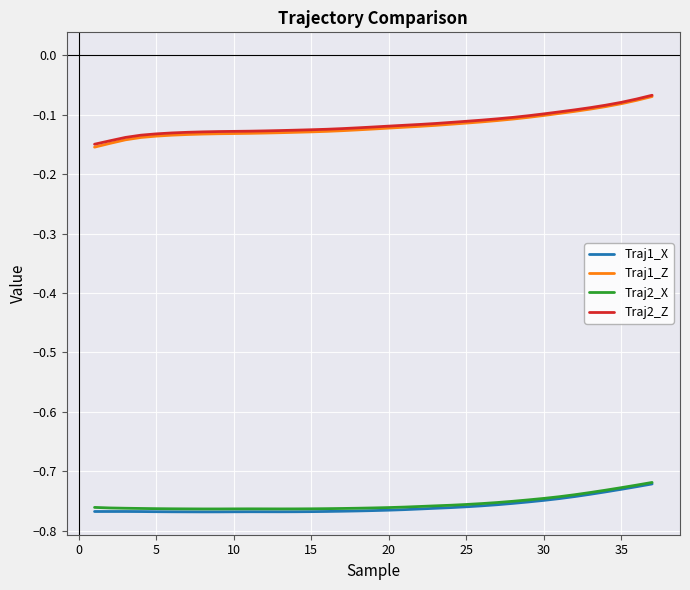

Which series has the widest spread of values?

Traj1_Z